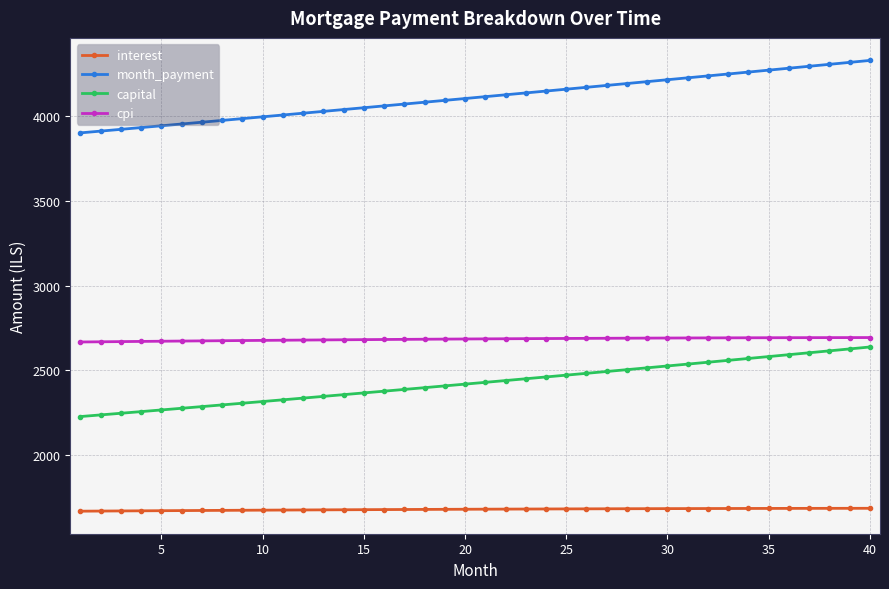

What is the difference between the second highest and second lowest values in the capital series?

388.8